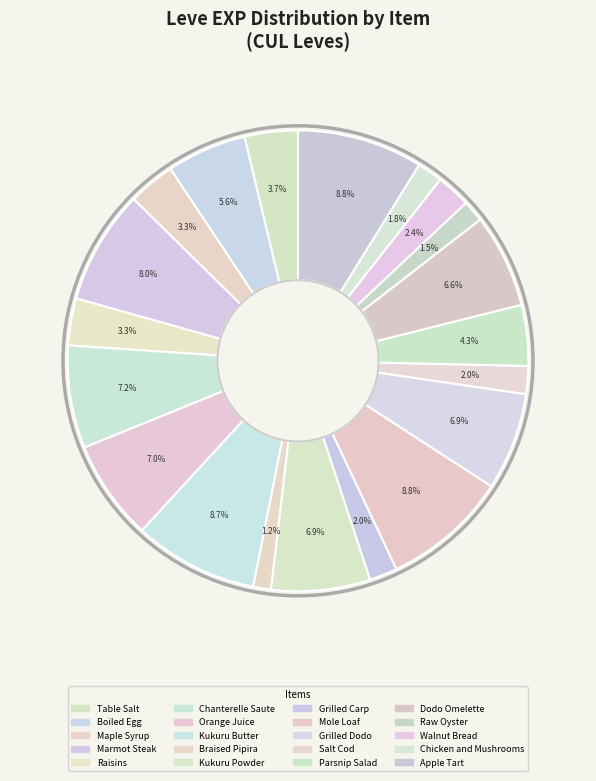

What percentage is the Maple Syrup slice, to the nearest percent?

3%